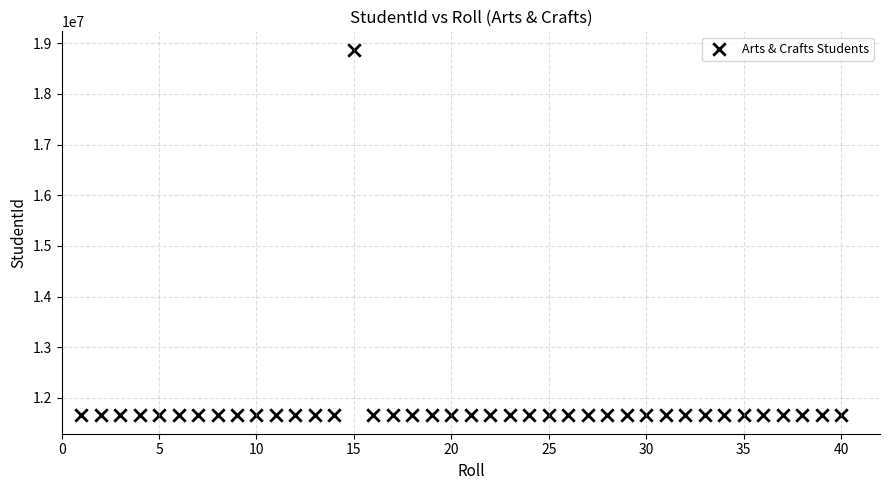

What is the range of X values (max minus min)?

39